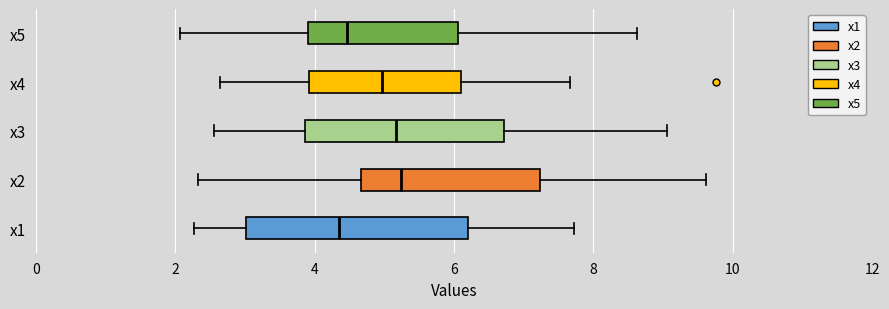

Where is the right edge of the box for x5 on the x-axis? The values are not printed on the chart, so give them approximately, as read against the axis.

6.0